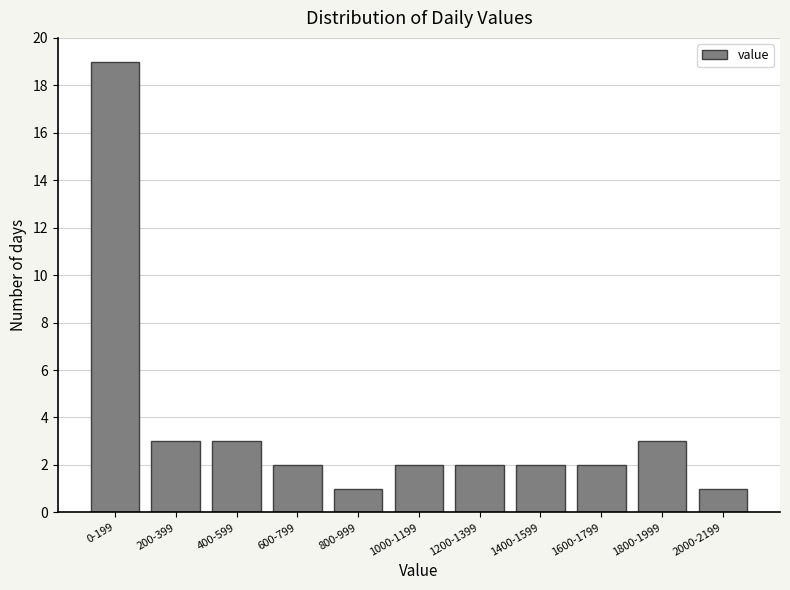

Reading left to right, transcribe all the data shown in this chart.

0-199=19	200-399=3	400-599=3	600-799=2	800-999=1	1000-1199=2	1200-1399=2	1400-1599=2	1600-1799=2	1800-1999=3	2000-2199=1